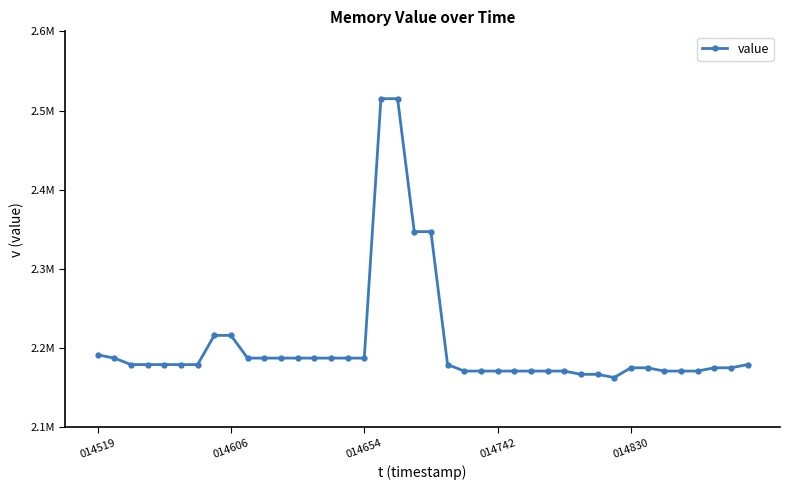

What is the label of the 32nd point from the left?

31